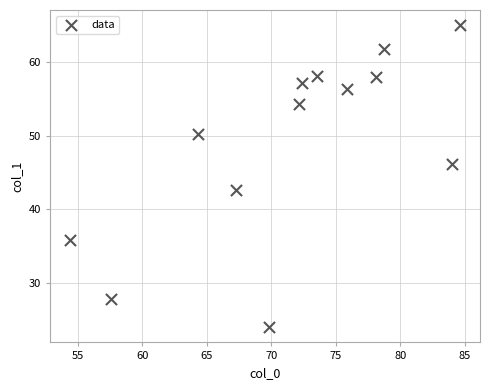

What Y value in the scatter plot is closest to 44?

42.6